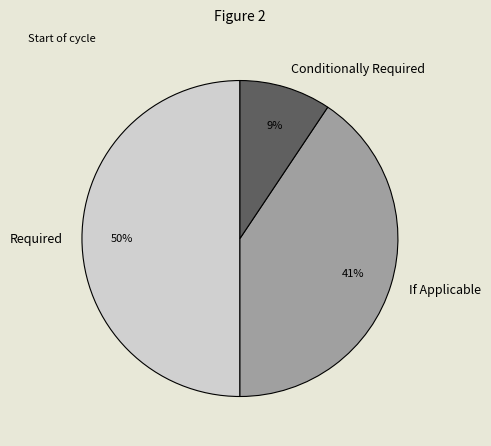

To the nearest percent, what percentage of the pie is Required?

50%